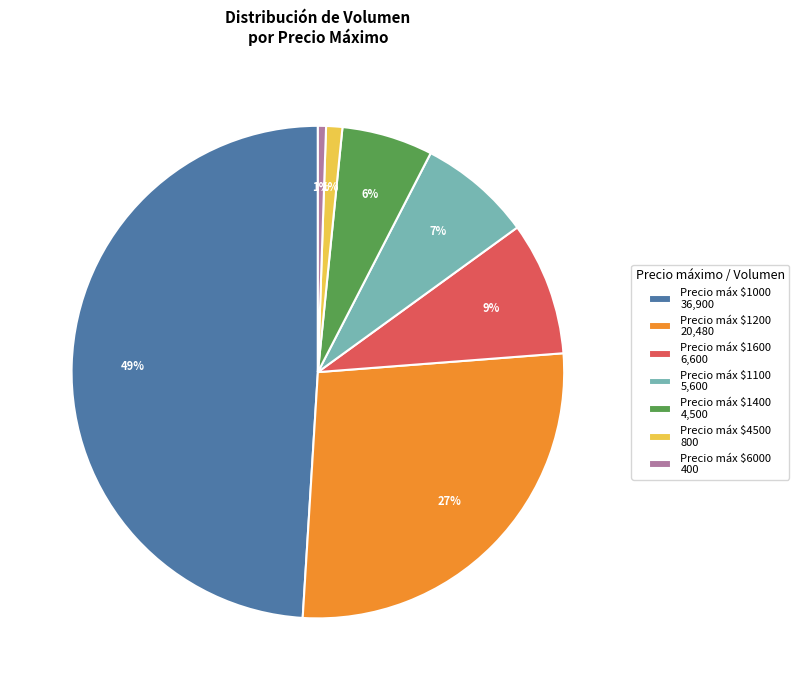

Is there a majority slice in this chart?

No